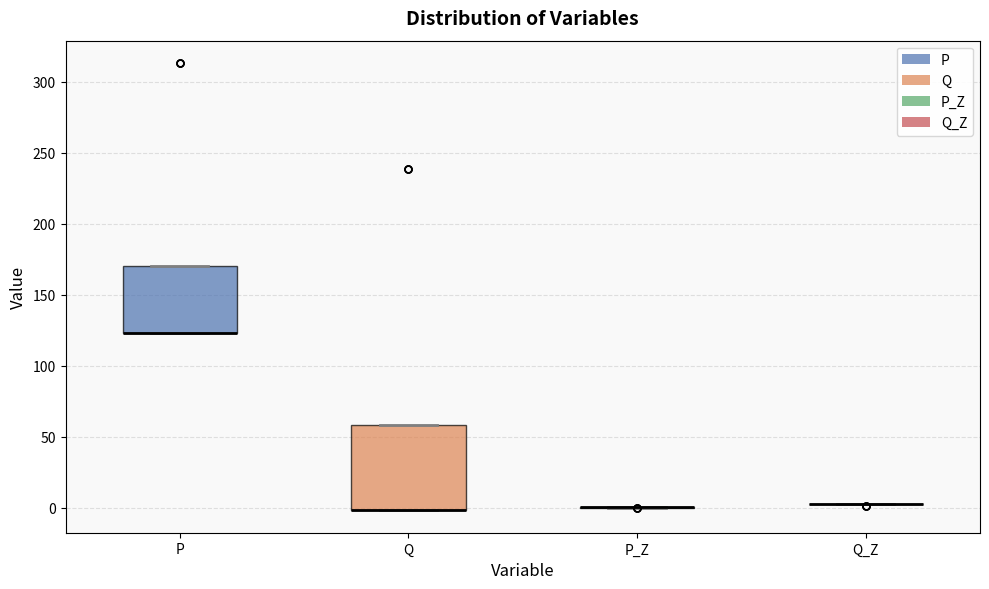

Reading left to right, read every box against the y-axis: the position of its median line, the range the box covers, and the ends of its whiskers. The values are not printed on the chart, so give them approximately, as read against the axis.

P: median 125 (drawn on the box's lower edge), box 125 to 170, whiskers 125 to 170
Q: median 0 (drawn on the box's lower edge), box 0 to 60, whiskers 0 to 60
P_Z: box collapsed to a line at 0, whiskers 0 to 0
Q_Z: box collapsed to a line at 5, whiskers 5 to 5